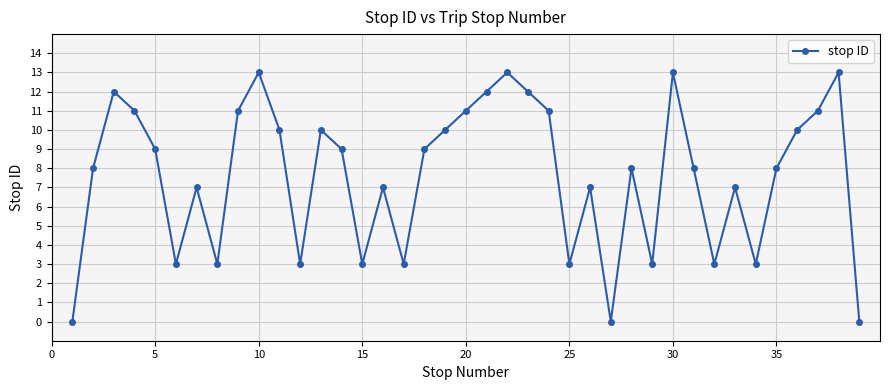

What is the greatest value displayed?

13